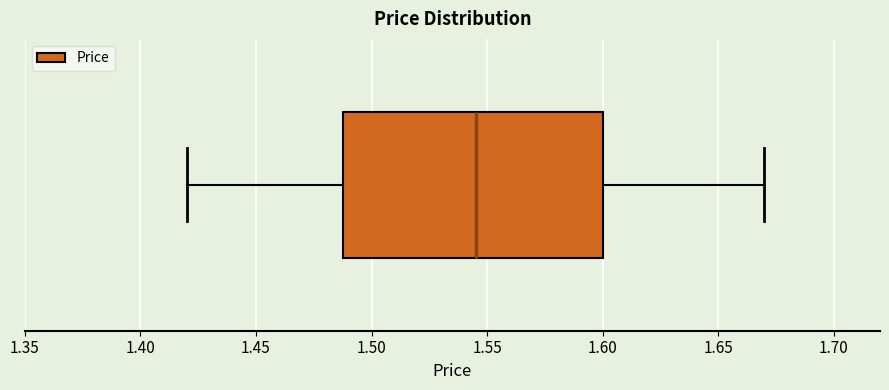

Where does the left whisker of the box end on the x-axis? The values are not printed on the chart, so give them approximately, as read against the axis.

1.420